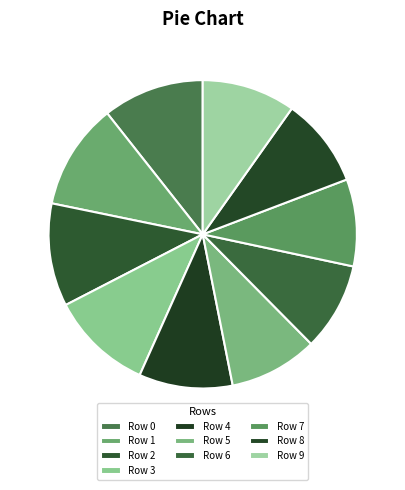

Count the number of slices in the pie.

10